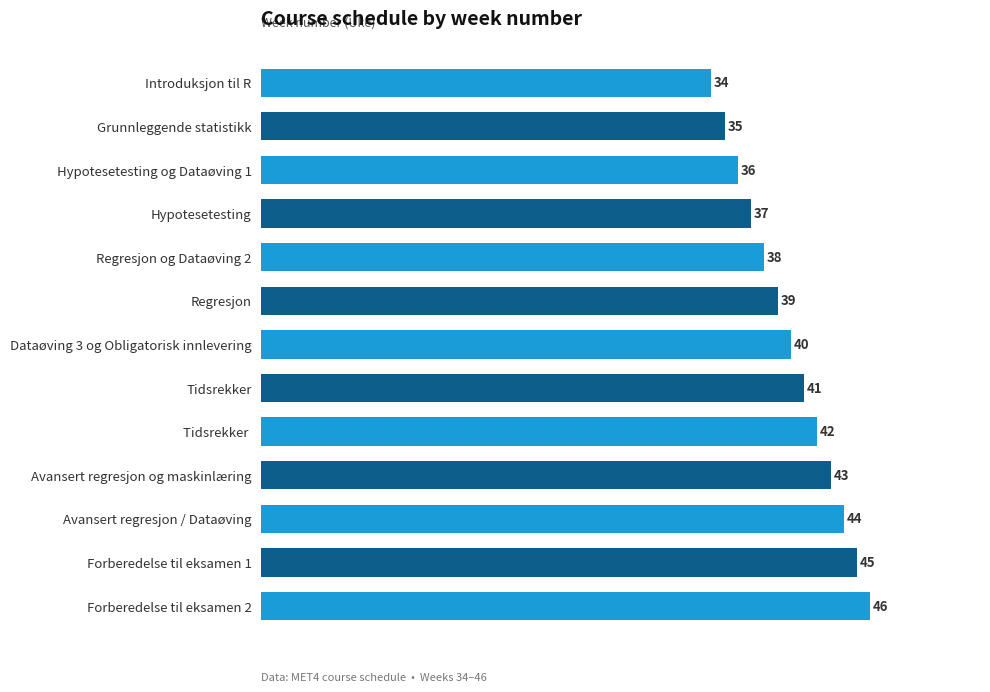

What is the sum of the values at Forberedelse til eksamen 2 and Regresjon?

85